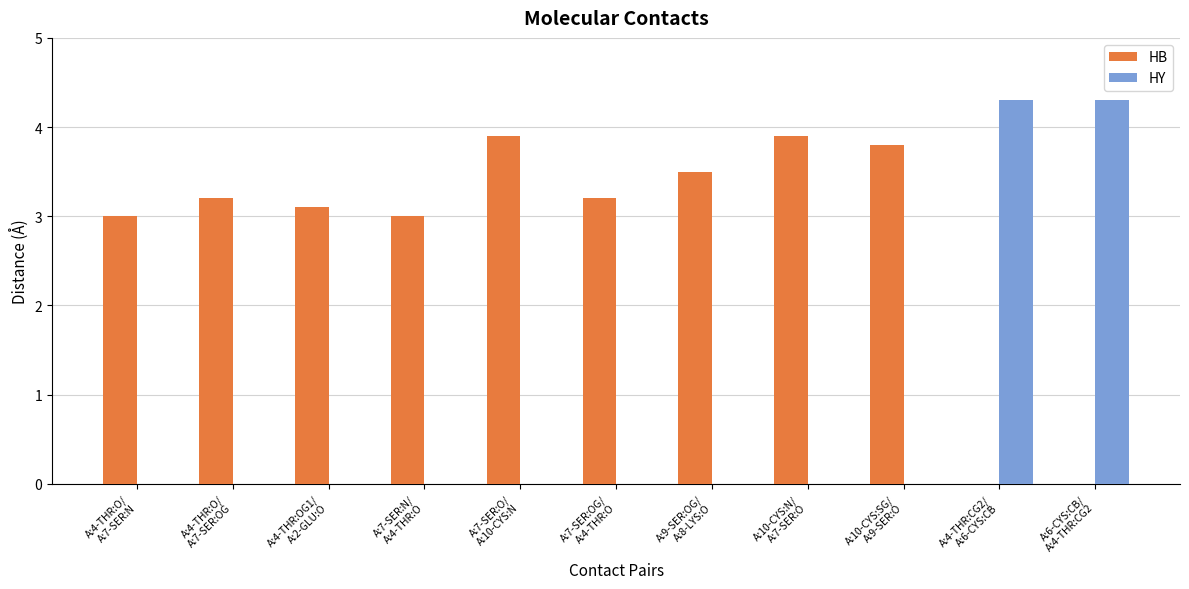

How many categories are shown in the chart?

11